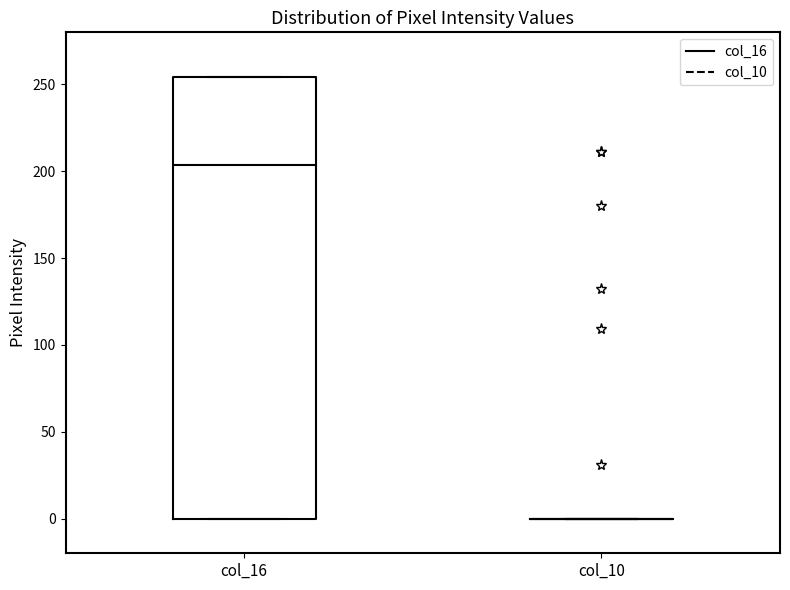

Reading left to right, read every box against the y-axis: the position of its median line, the range the box covers, and the ends of its whiskers. The values are not printed on the chart, so give them approximately, as read against the axis.

col_16: median 205, box 0 to 255, whiskers 0 to 255
col_10: box collapsed to a line at 0, whiskers 0 to 0